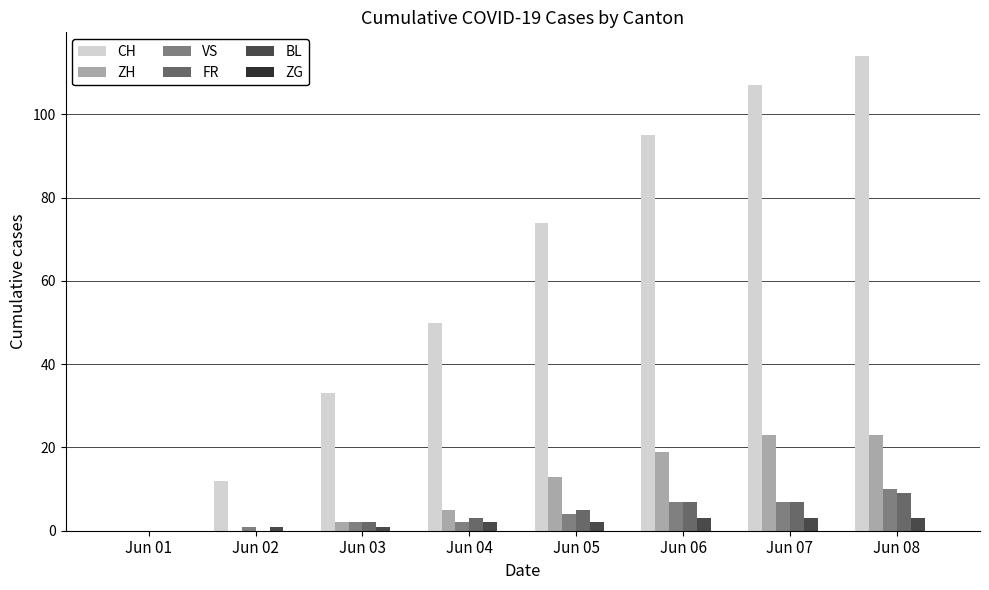

What is the difference between the VS values at Jun 04 and Jun 07?

5